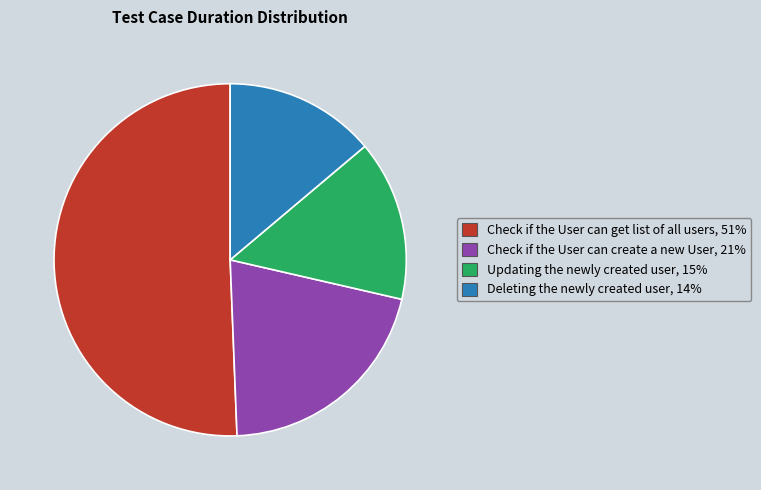

True or false: Check if the User can create a new User accounts for 14% of the total.

False